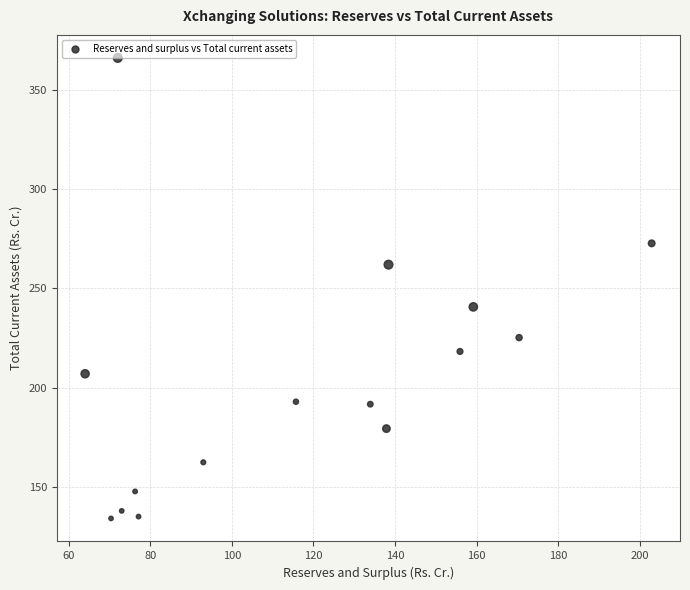

What Y value in the scatter plot is closest to 250?

240.7